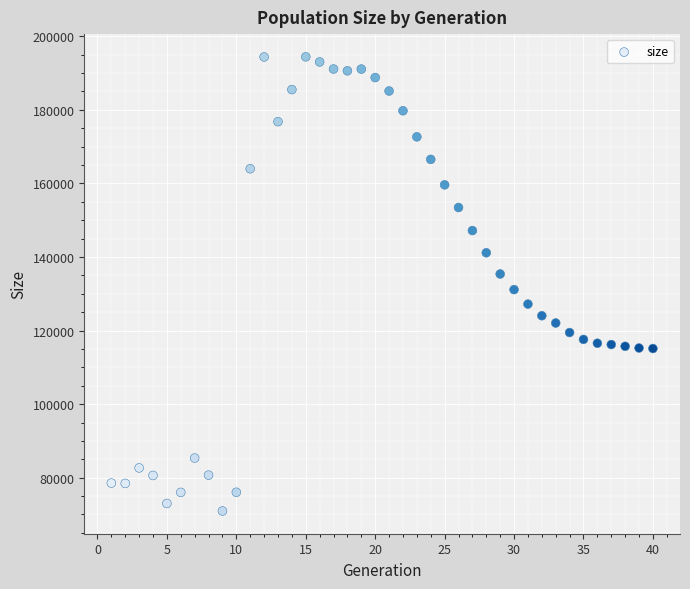

What is the range of X values (max minus min)?

39